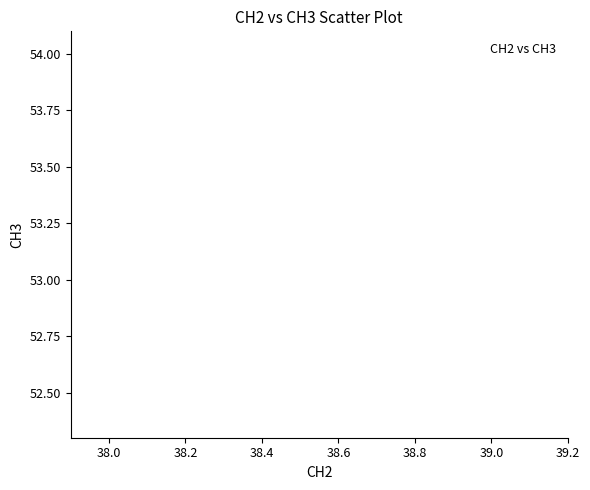

What is the range of Y values (max minus min)?

1.2